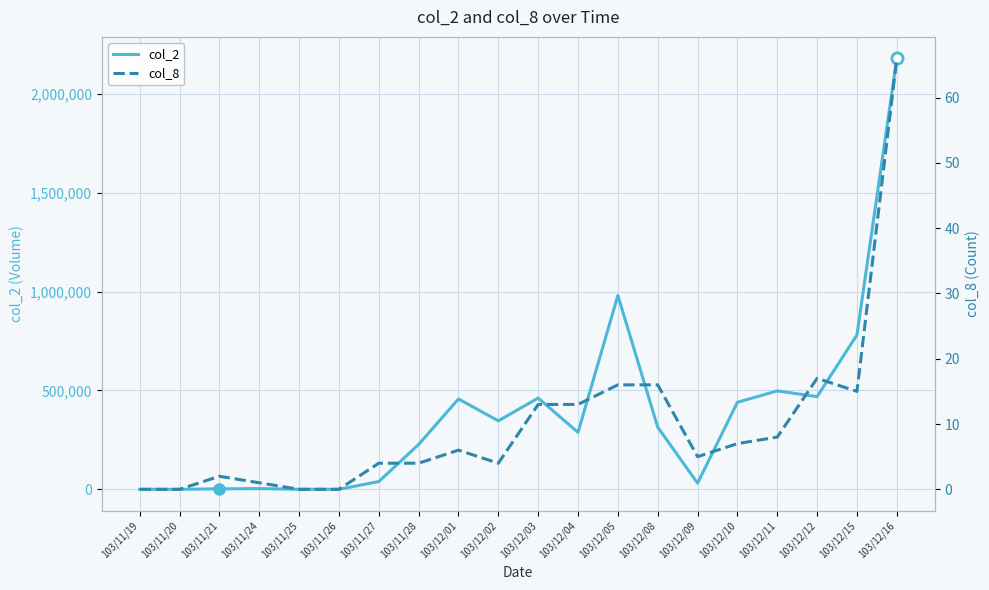

True or false: col_8 and col_2 intersect in this chart.

False